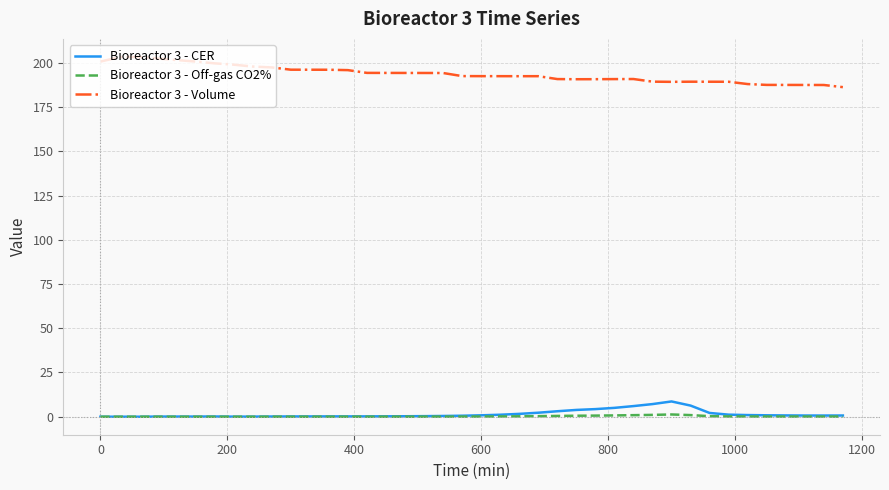

What is the sum of all Bioreactor 3 - CER values?

61.4